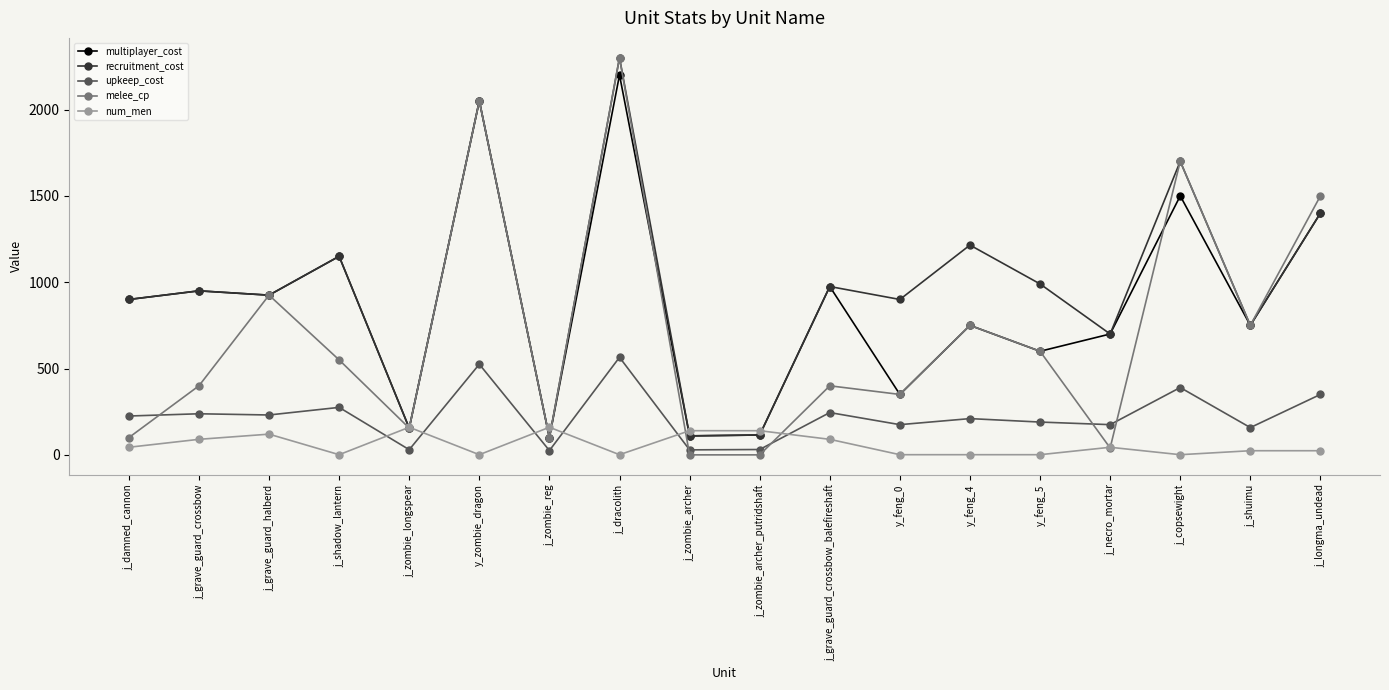

Does the chart have visible grid lines?

No